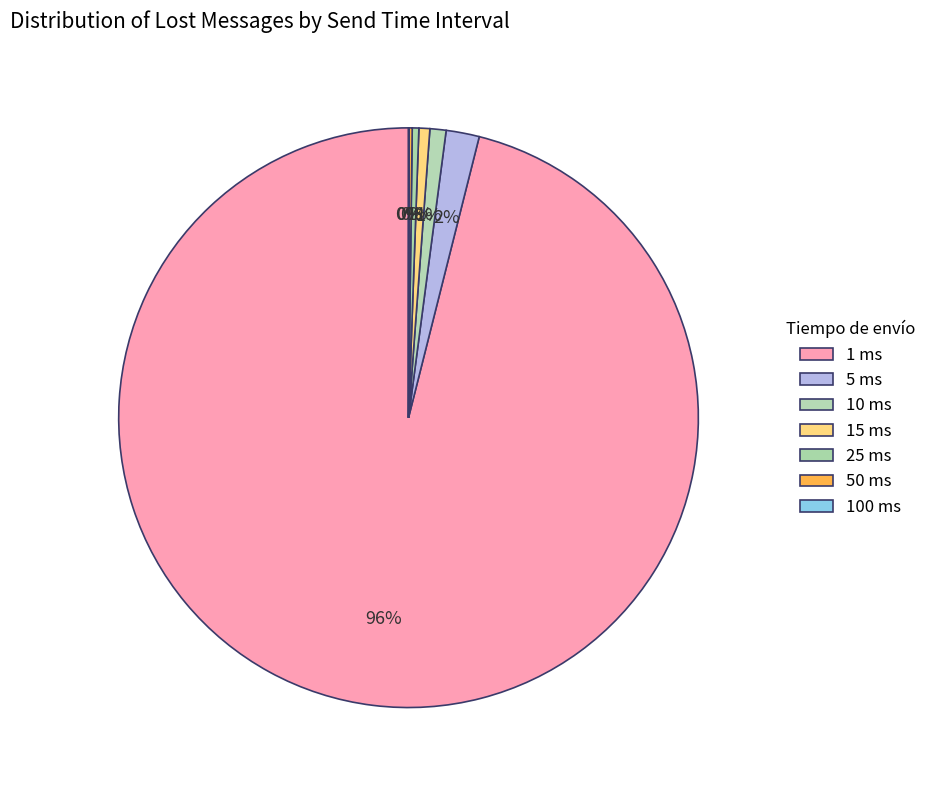

The 5 ms slice represents 16% of the pie. True or false?

False